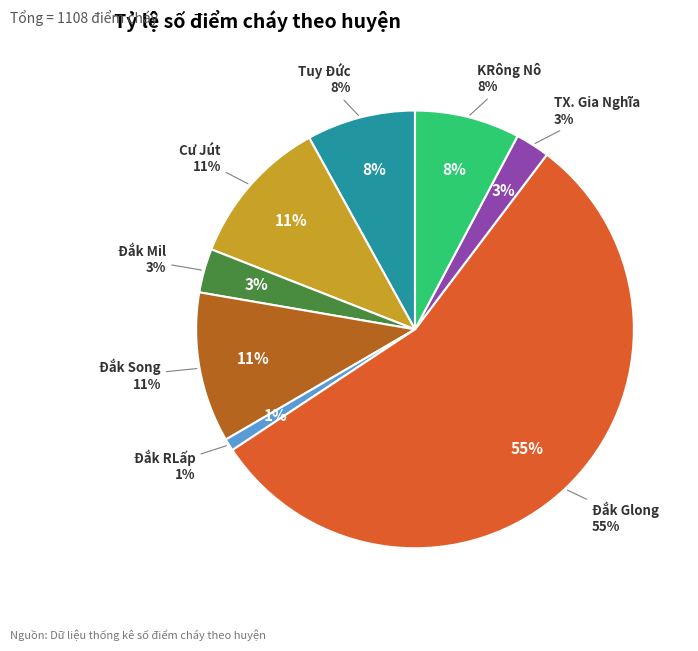

What percentage is the Đắk Glong slice, to the nearest percent?

55%